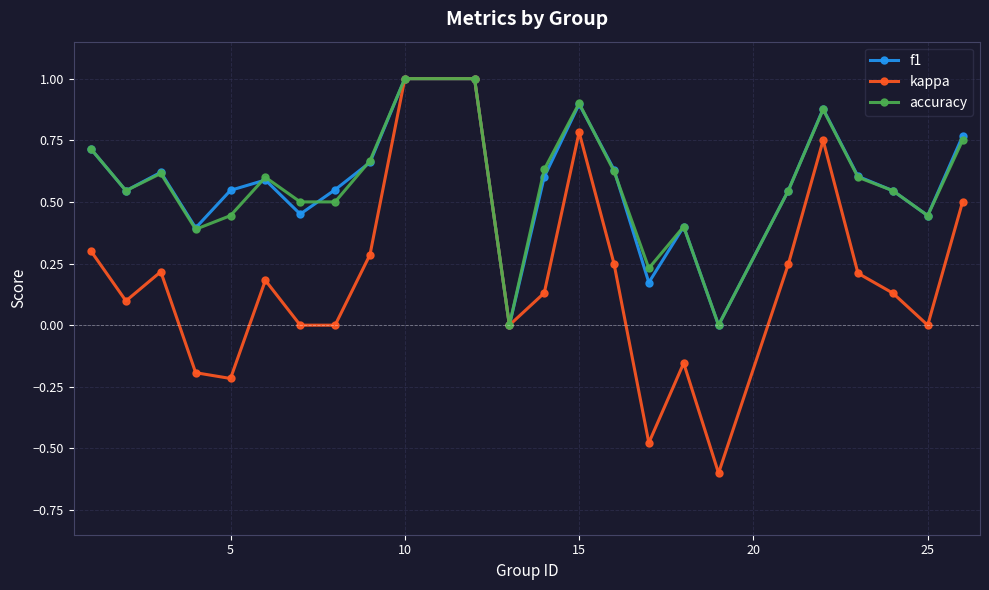

Does the chart have visible grid lines?

Yes